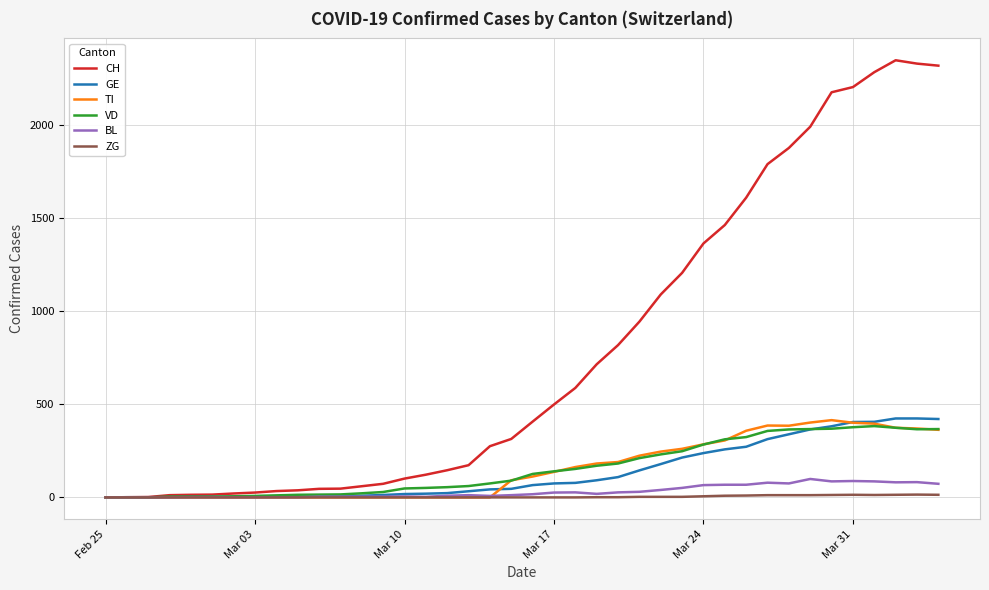

What is the sum of all GE values?

5450